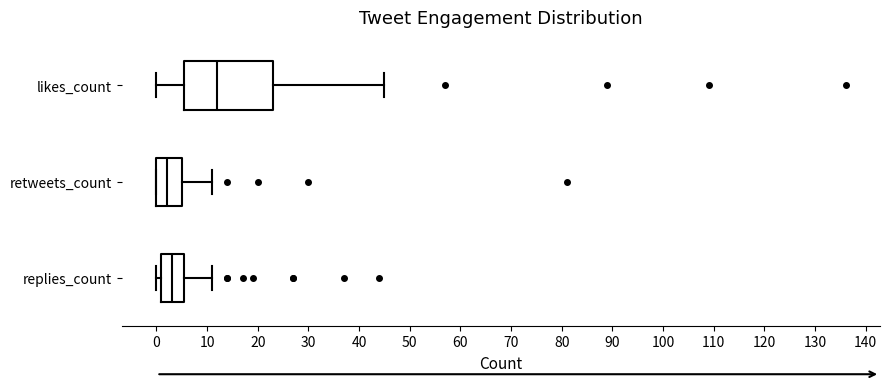

Which box is the widest, from its left edge to its right edge?

likes_count